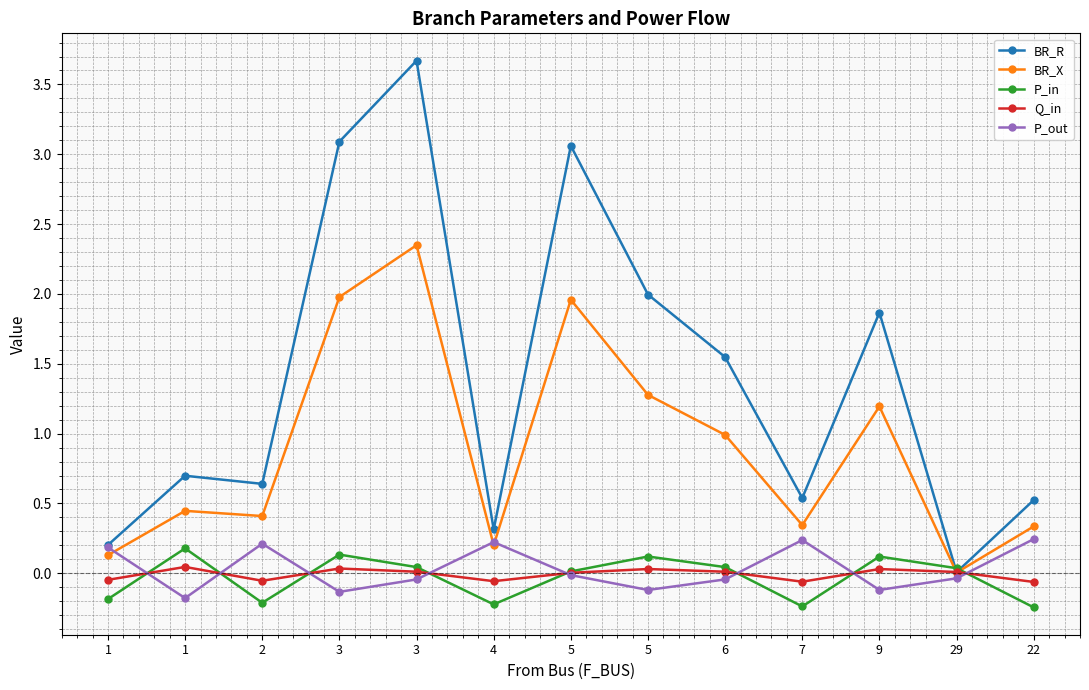

Which series has the largest total across all categories?

BR_R